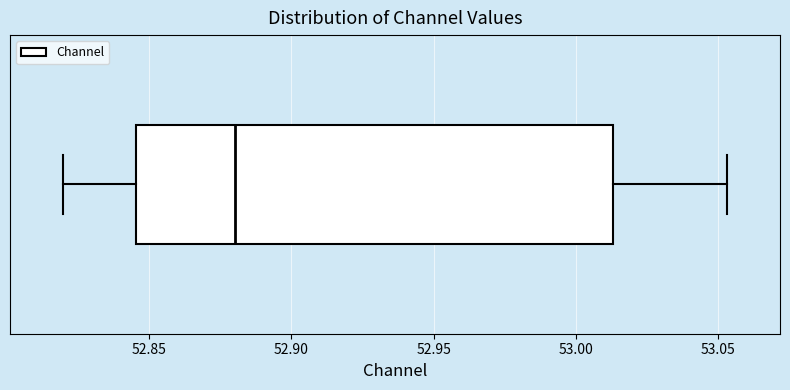

Where does the right whisker of the box end on the x-axis? The values are not printed on the chart, so give them approximately, as read against the axis.

53.055